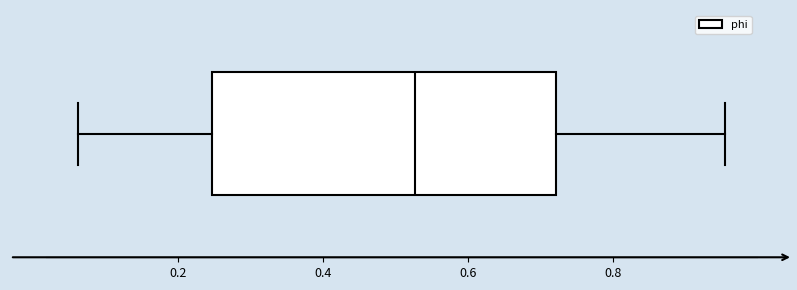

Transcribe this box plot: give where the median line is, the range the box spans, and where the two whiskers end, as read against the x-axis. The values are not printed on the chart, so give them approximately, as read against the axis.

median 0.52, box 0.24 to 0.72, whiskers 0.06 to 0.96